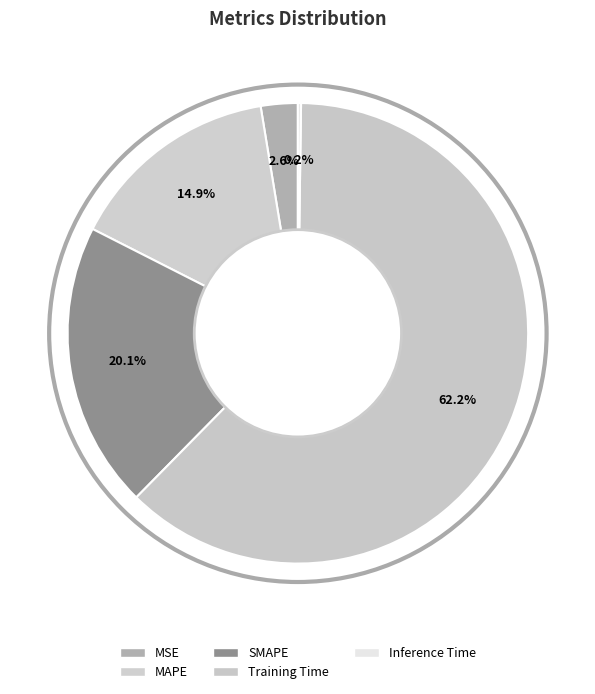

Rank the categories by value from lowest to highest.

Inference Time, MSE, MAPE, SMAPE, Training Time